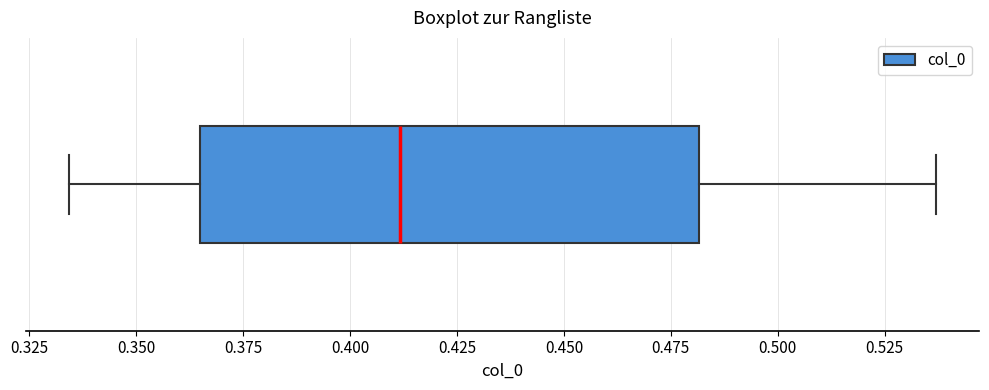

Where is the left edge of the box on the x-axis? The values are not printed on the chart, so give them approximately, as read against the axis.

0.365